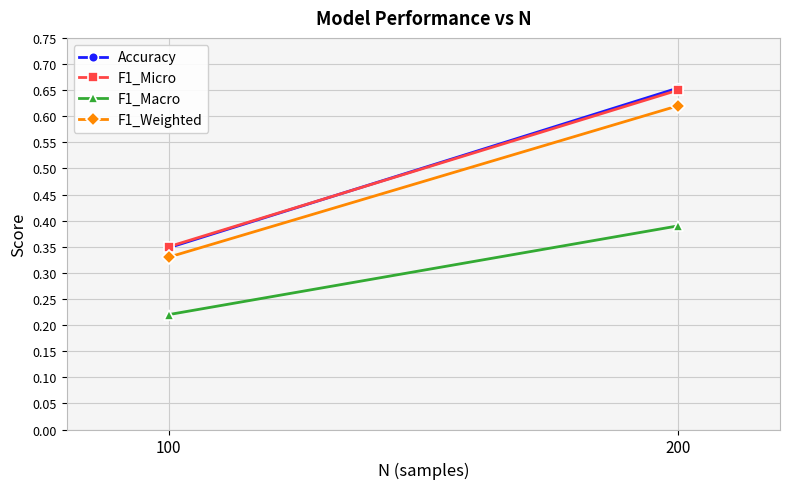

The value of F1_Weighted at 200 is 0.6. True or false?

True